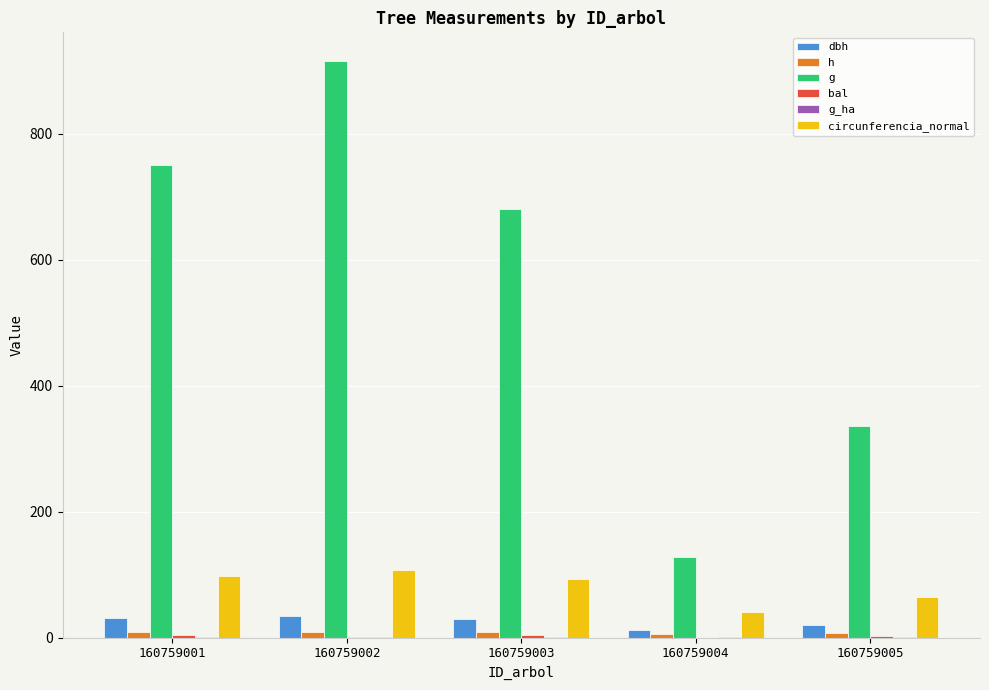

Where does the dbh series first go above 29?

160759001